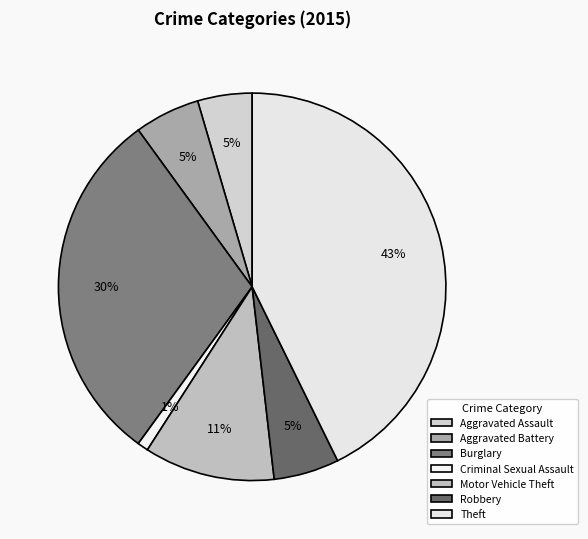

Which slice is the smallest?

Criminal Sexual Assault